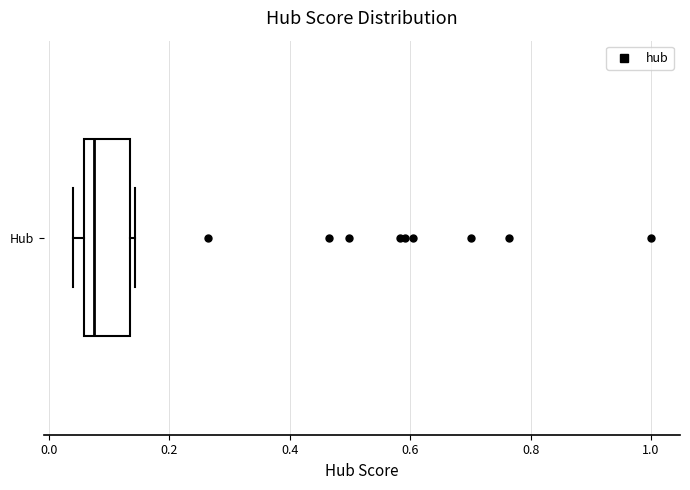

Read this box plot against the x-axis: the position of the median line, the range covered by the box, and the ends of both whiskers. The values are not printed on the chart, so give them approximately, as read against the axis.

median 0.08, box 0.06 to 0.14, whiskers 0.04 to 0.14 (just right of the box's right edge)